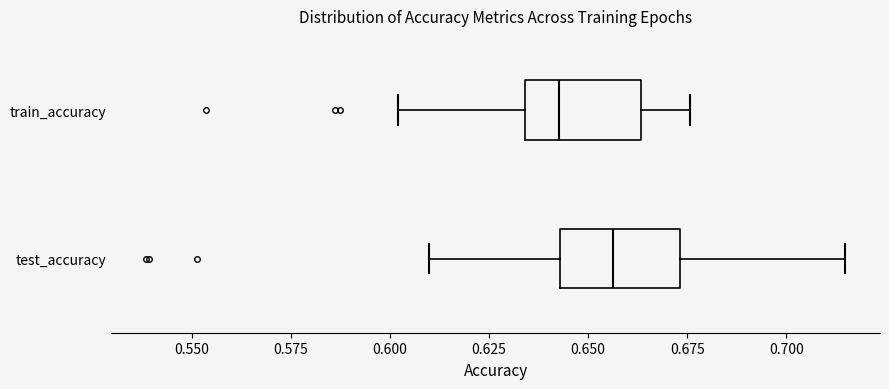

Where does the median line of the box for test_accuracy sit on the x-axis? The values are not printed on the chart, so give them approximately, as read against the axis.

0.655